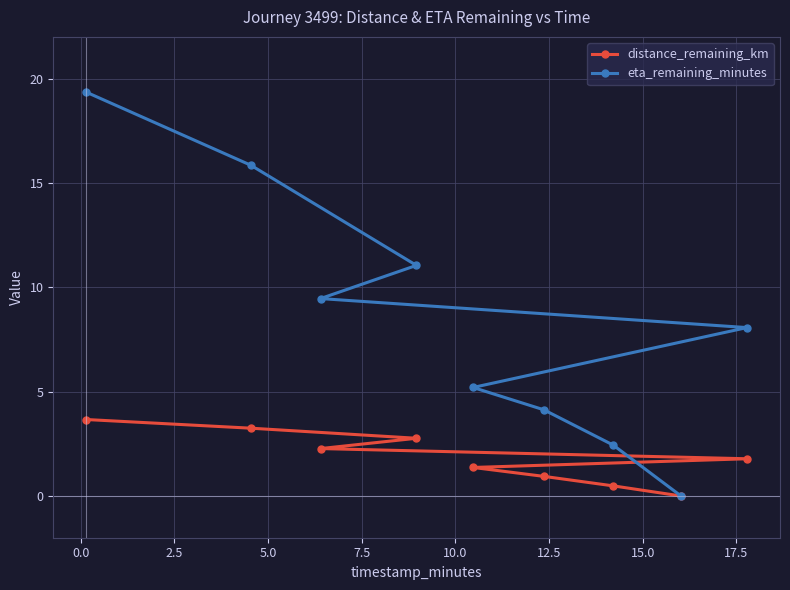

True or false: distance_remaining_km and eta_remaining_minutes intersect in this chart.

False